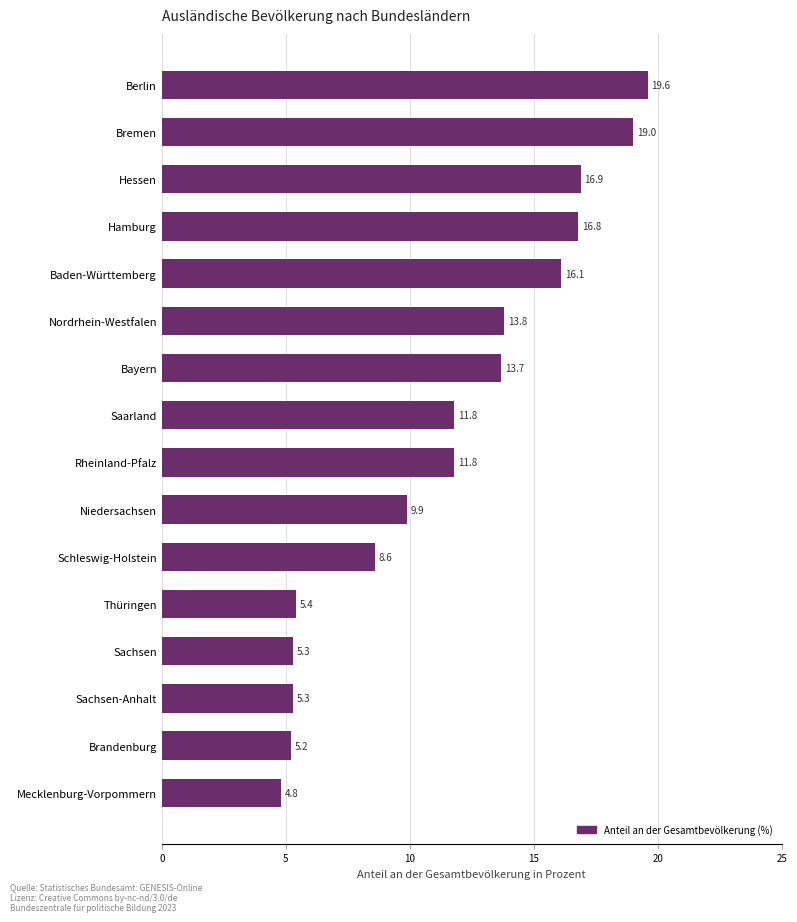

What is the change in value from Baden-Württemberg to Niedersachsen?

-6.2